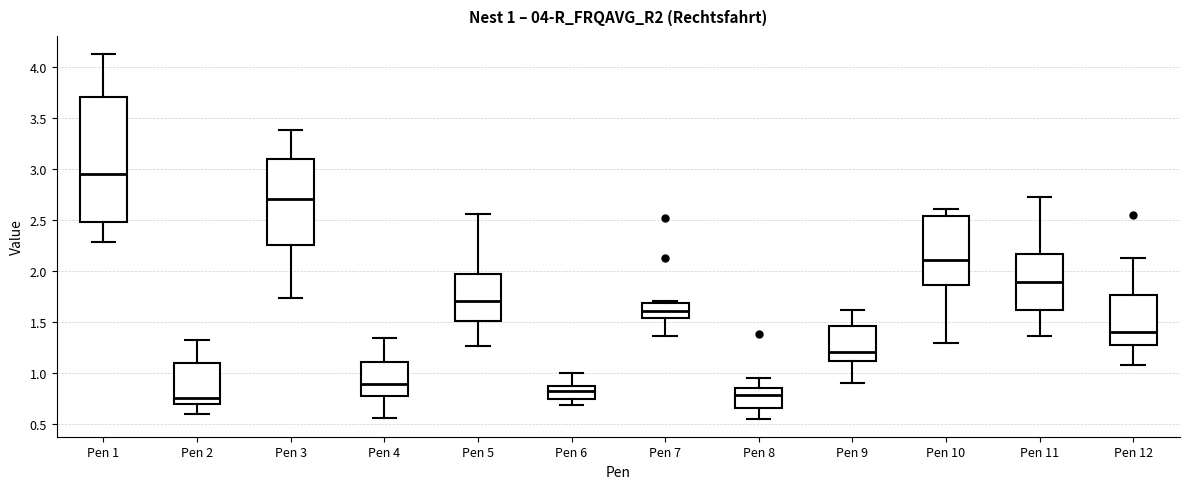

Which box is the tallest, from its lower edge to its upper edge?

Pen 1